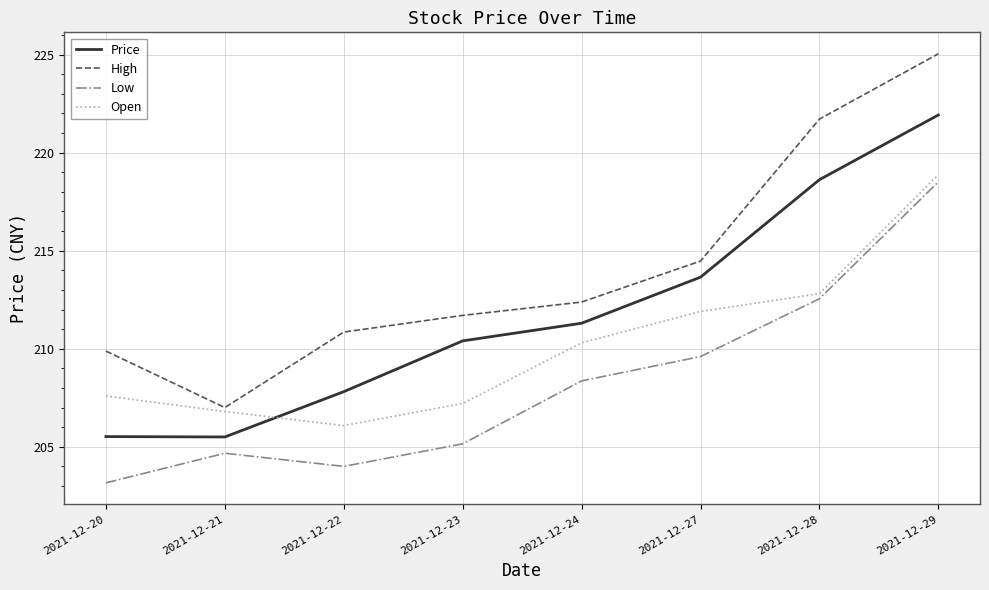

What value does the Low series have at 2021-12-29?

218.5